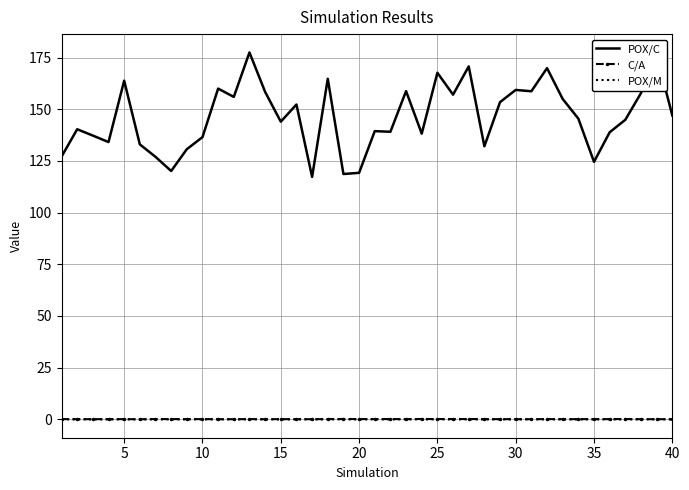

What is the sum of all C/A values?

4.9